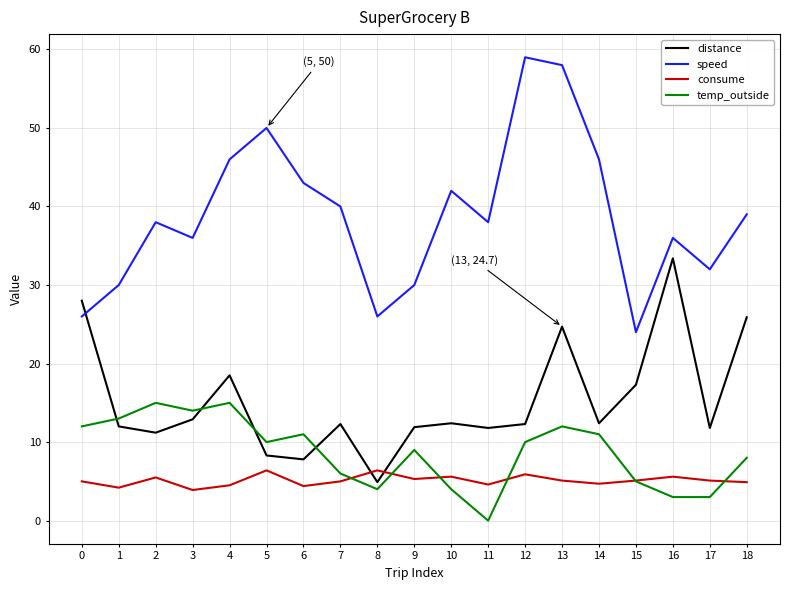

What is the difference between the maximum and minimum values in the distance series?

28.5